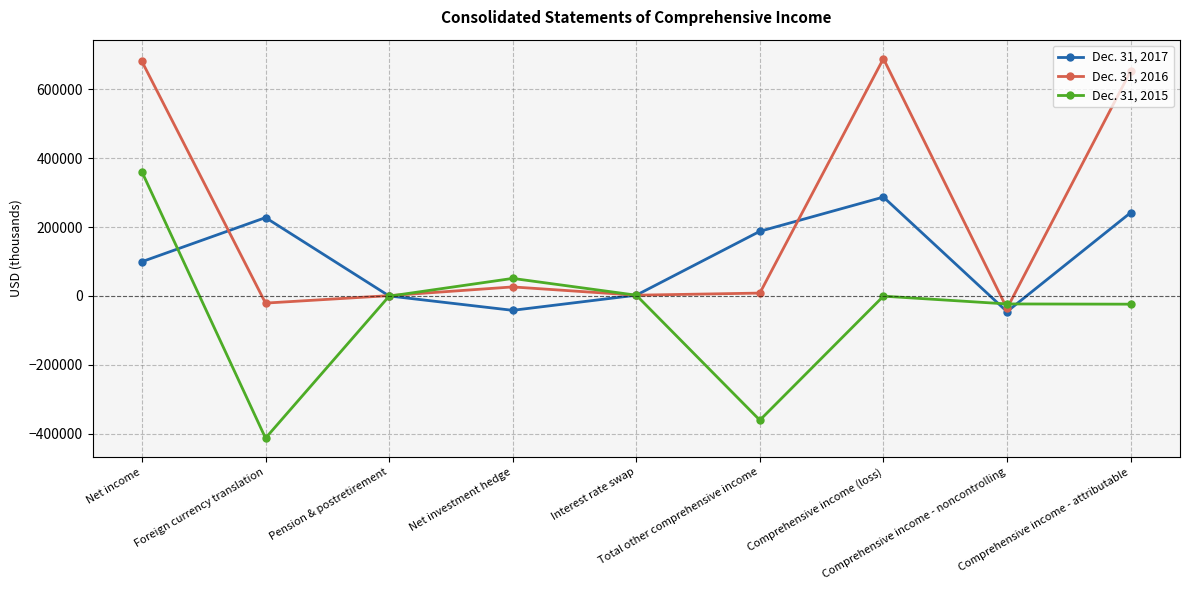

Which series has the widest spread of values?

Dec. 31, 2015